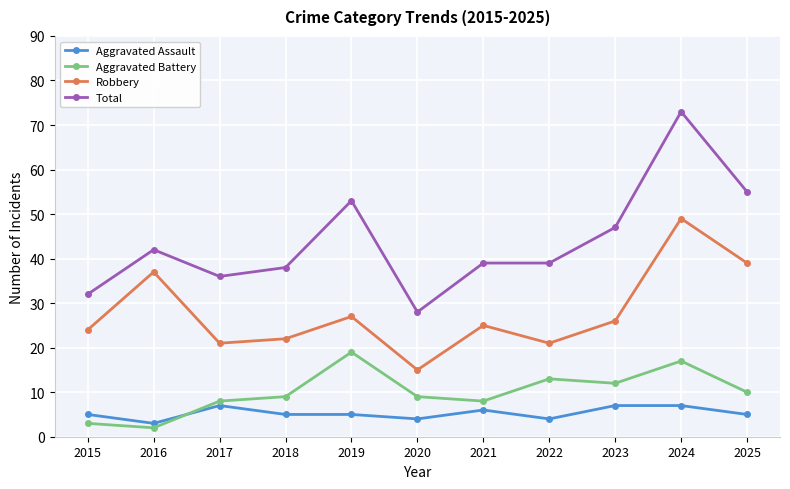

True or false: Total has a value of 26 at 2022.

False